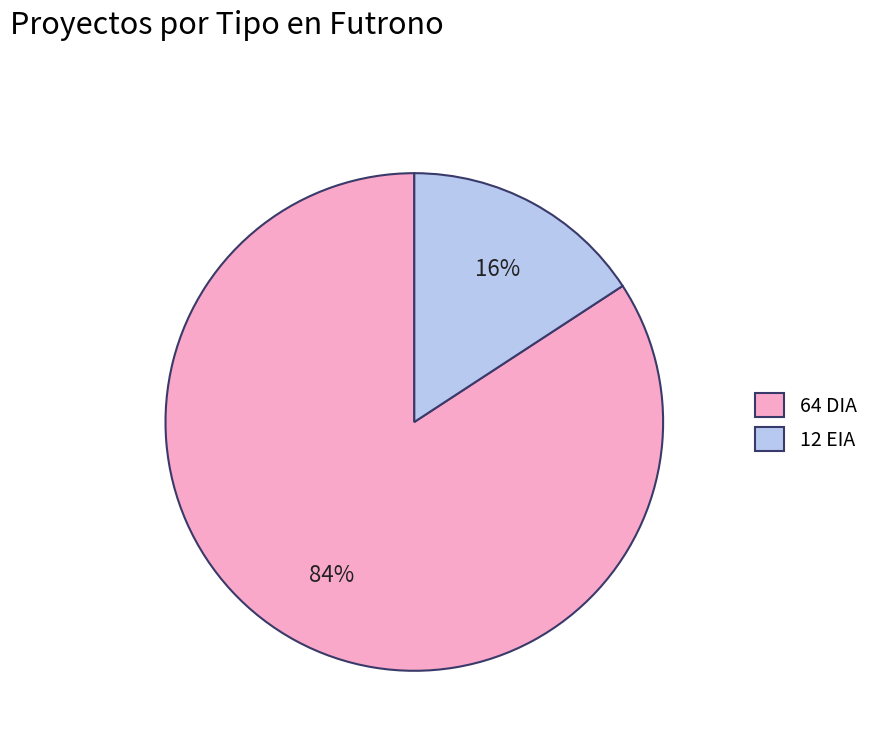

Do 64 DIA and 12 EIA together represent more than half of the pie?

Yes